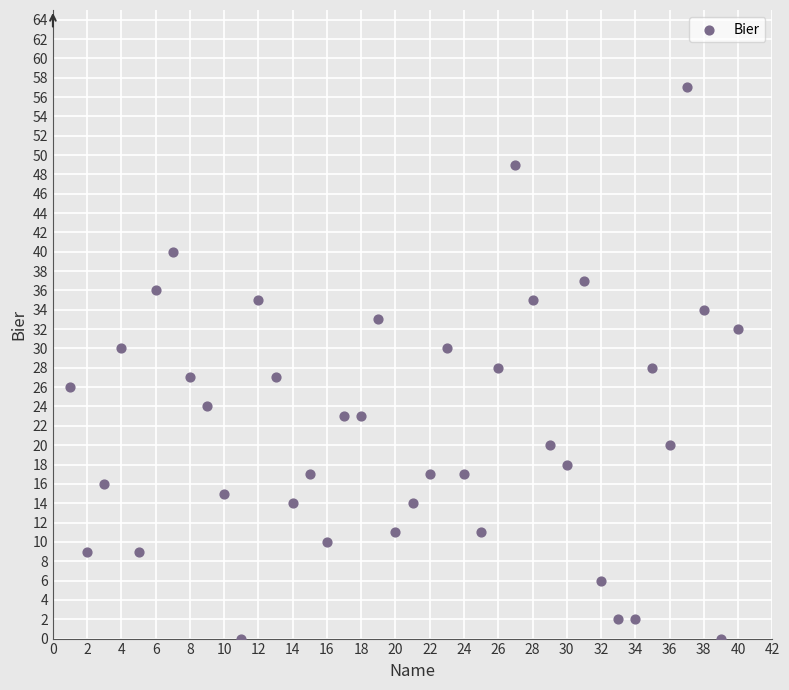

What is the range of Y values (max minus min)?

57